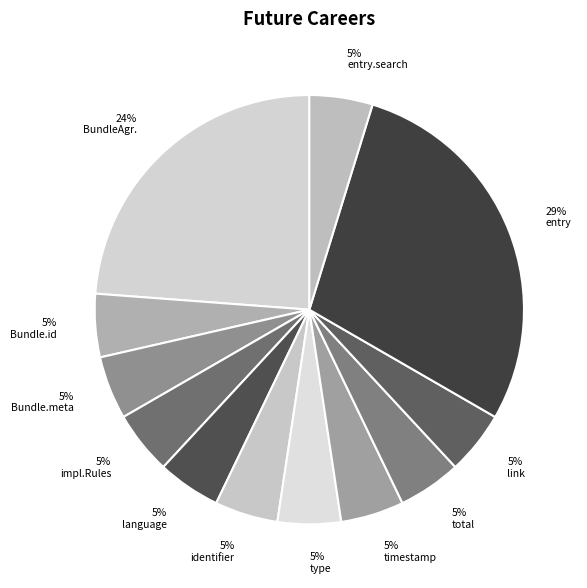

Is it true that 29% entry is 38% of the pie?

False